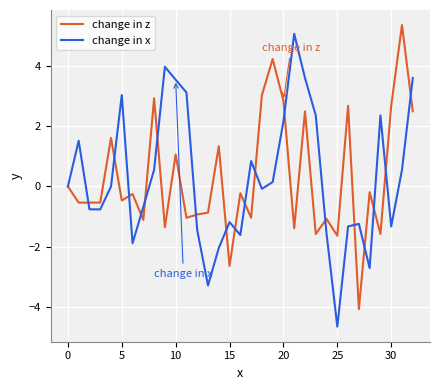

What is the maximum value shown in the chart?

5.4